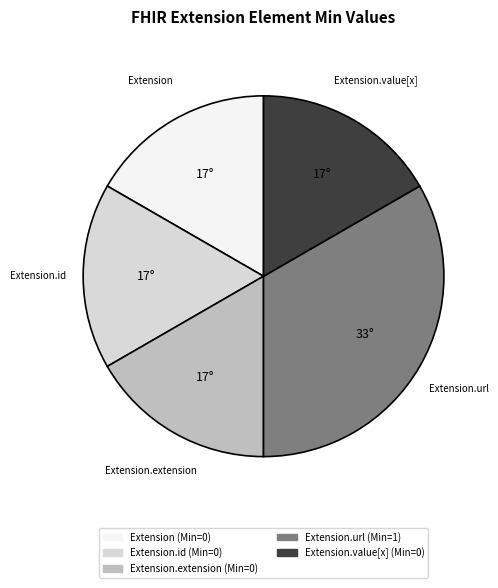

Is there any slice that represents more than half of the pie?

No